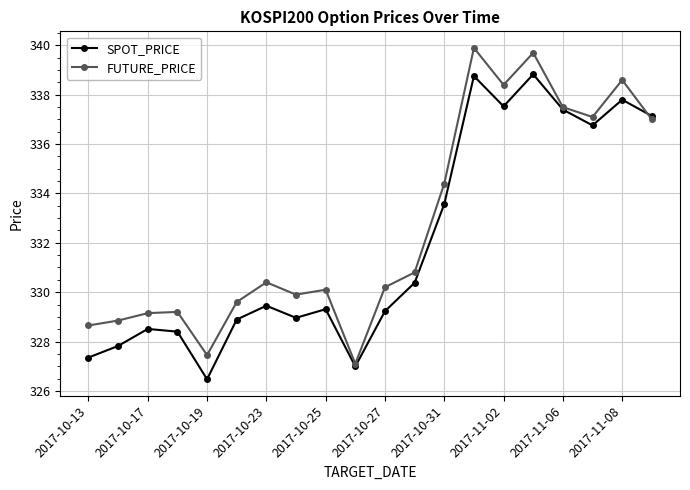

Which series has the largest range (max minus min)?

FUTURE_PRICE